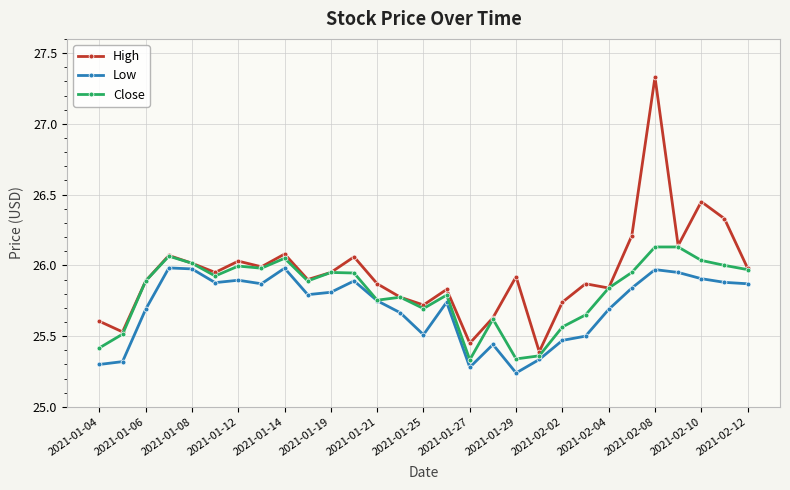

Which series has the largest total across all categories?

High